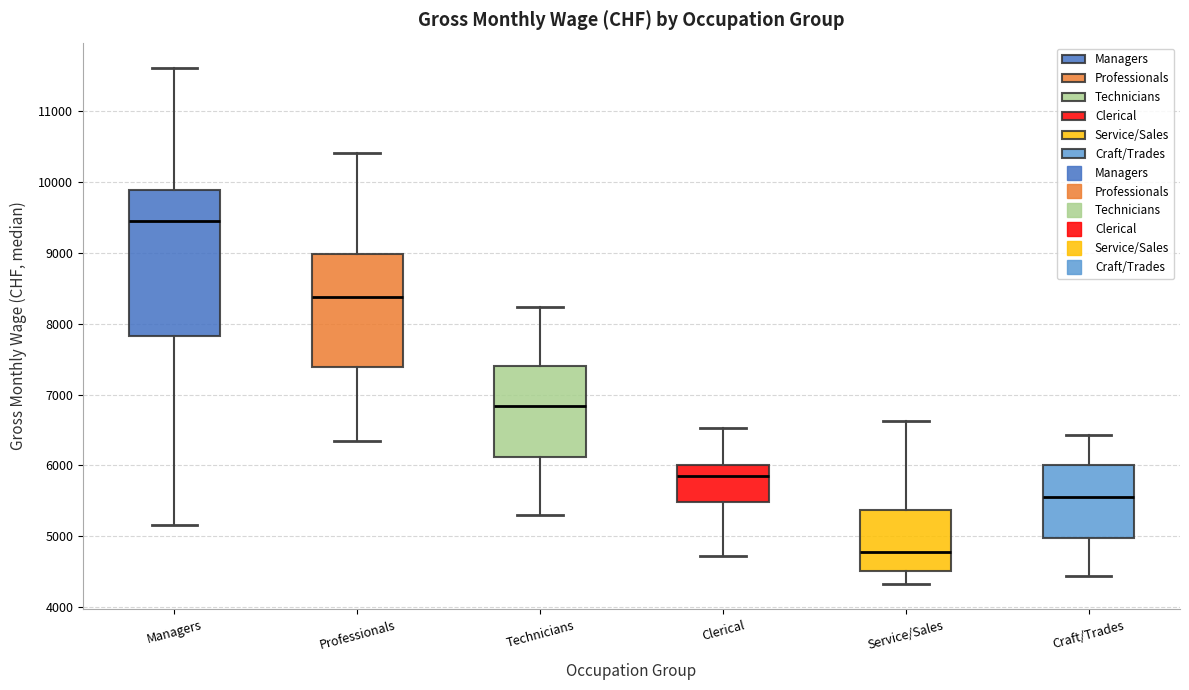

Reading left to right, read every box against the y-axis: the position of its median line, the range the box covers, and the ends of its whiskers. The values are not printed on the chart, so give them approximately, as read against the axis.

Managers: median 9400, box 7800 to 9900, whiskers 5200 to 11600
Professionals: median 8400, box 7400 to 9000, whiskers 6400 to 10400
Technicians: median 6800, box 6100 to 7400, whiskers 5300 to 8200
Clerical: median 5900, box 5500 to 6000, whiskers 4700 to 6500
Service/Sales: median 4800, box 4500 to 5400, whiskers 4300 to 6600
Craft/Trades: median 5600, box 5000 to 6000, whiskers 4400 to 6400